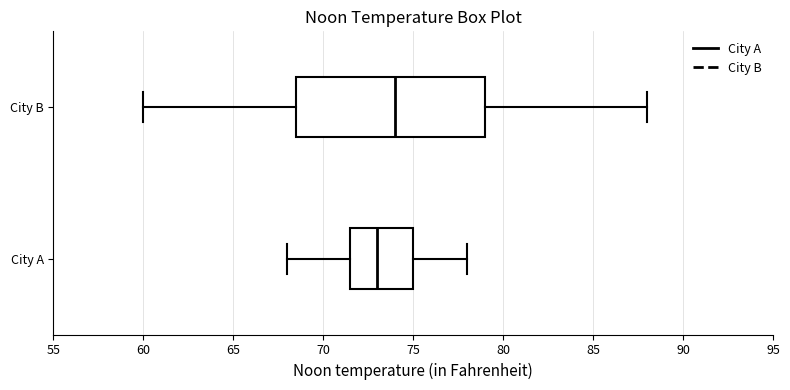

Where does the median line of the box for City B sit on the x-axis? The values are not printed on the chart, so give them approximately, as read against the axis.

74.0